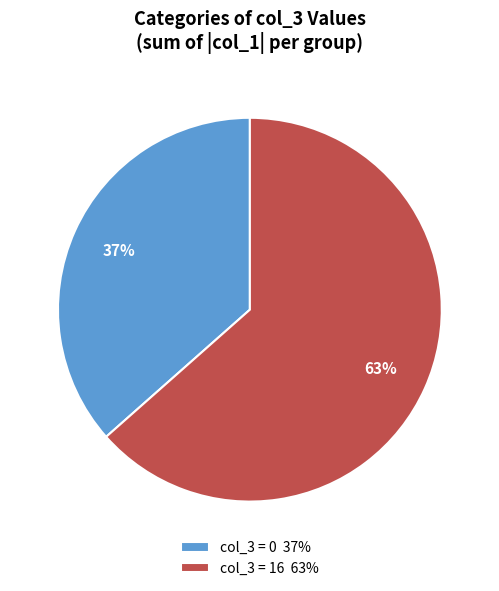

Is the sum of col_3 = 0 37% and col_3 = 16 63% greater than half?

Yes